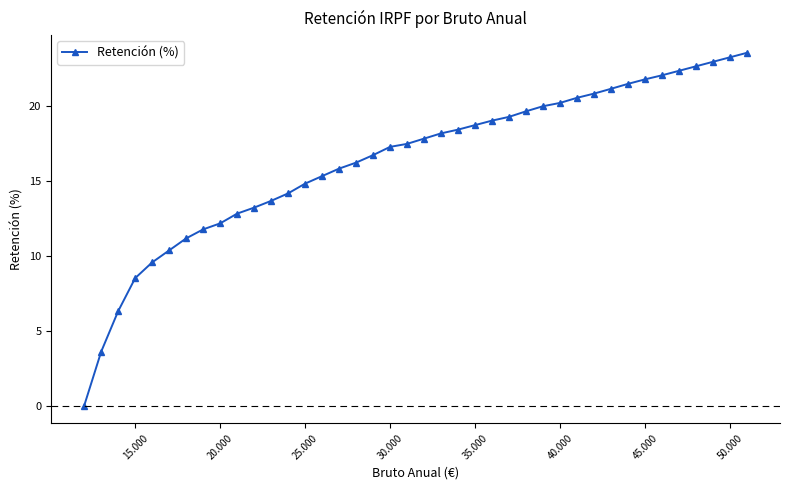

What is the maximum value shown in the chart?

23.5